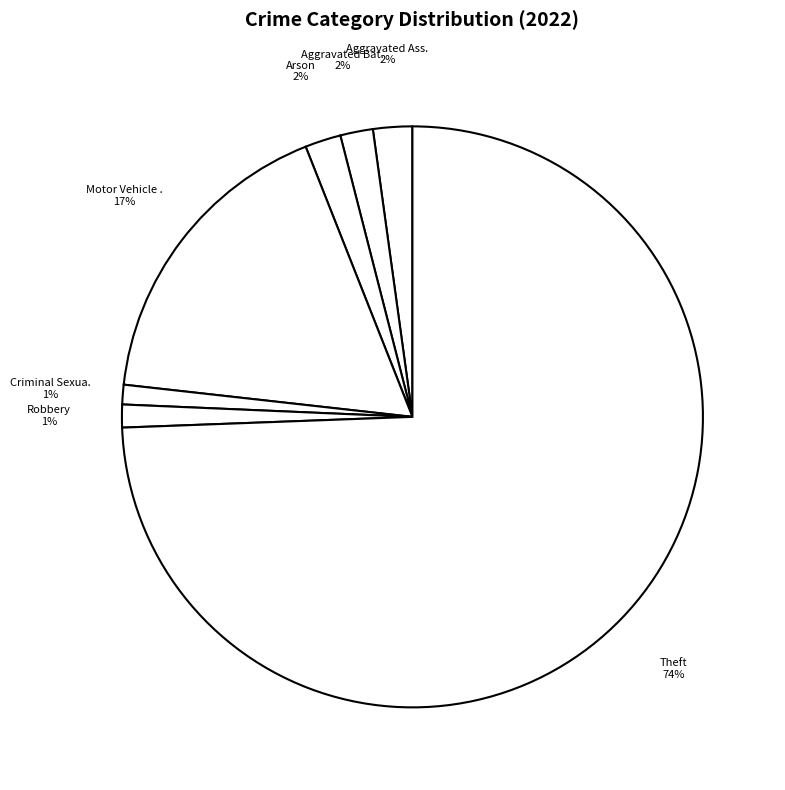

How many slices are in this pie chart?

7